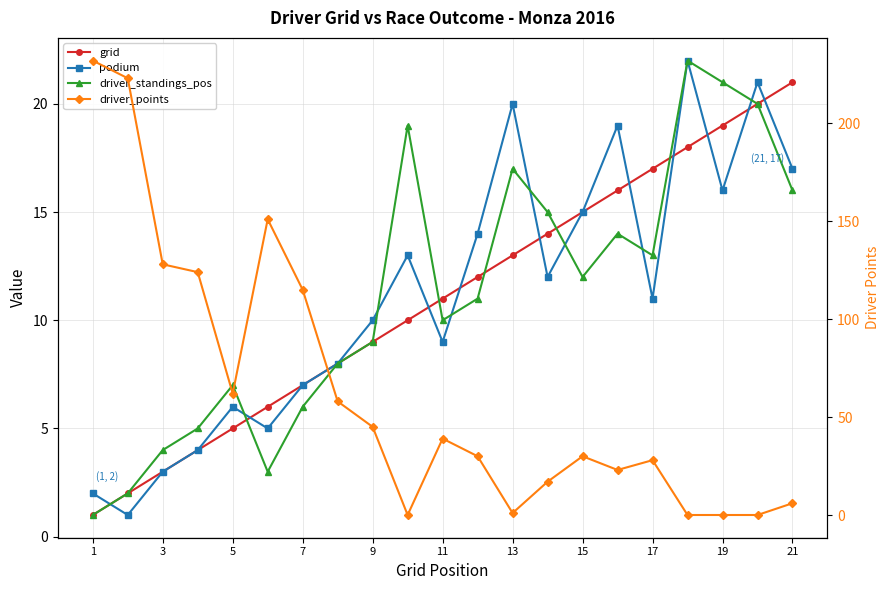

The driver_points series shows 13 at 15. True or false?

False